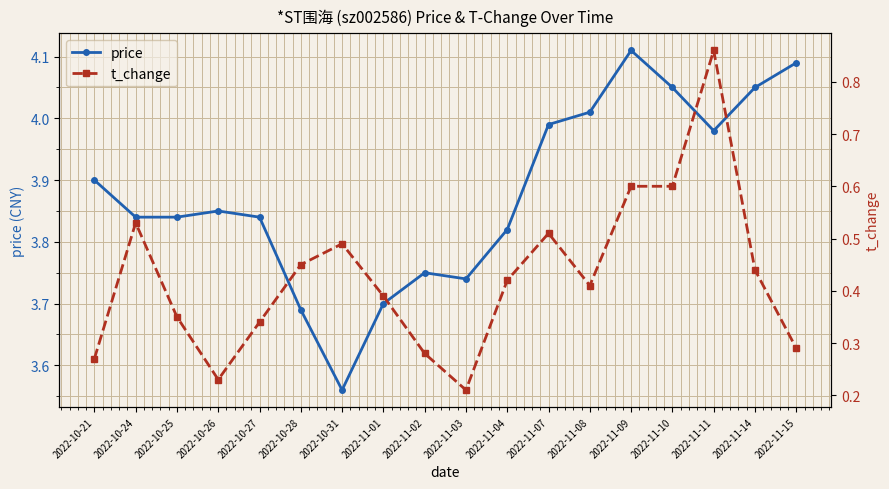

At which category does price reach its first local valley?

2022-10-31